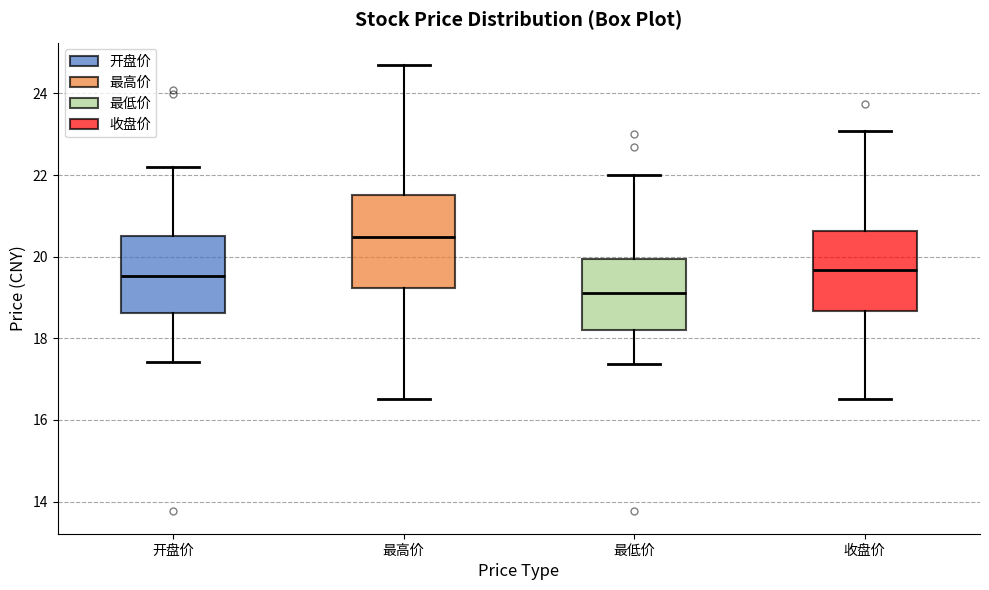

Reading left to right, transcribe this box plot: for each box, give where its median line is, the range the box spans, and where its two whiskers end, as read against the y-axis. The values are not printed on the chart, so give them approximately, as read against the axis.

开盘价: median 19.6, box 18.6 to 20.6, whiskers 17.4 to 22.2
最高价: median 20.4, box 19.2 to 21.6, whiskers 16.6 to 24.8
最低价: median 19.2, box 18.2 to 20.0, whiskers 17.4 to 22.0
收盘价: median 19.6, box 18.6 to 20.6, whiskers 16.6 to 23.0